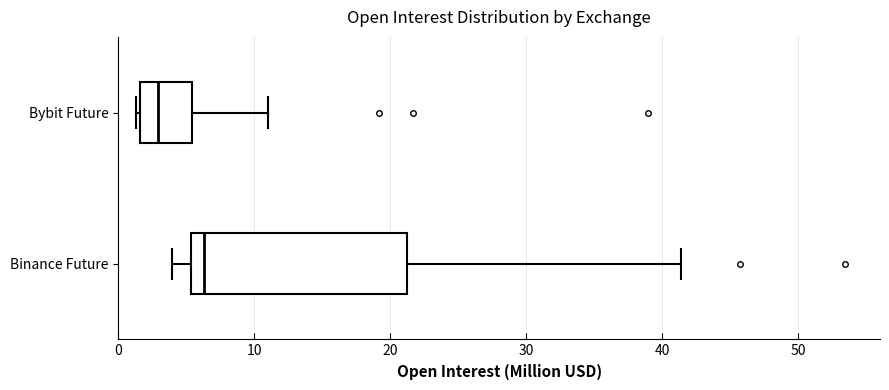

Where is the left edge of the box for Binance Future on the x-axis? The values are not printed on the chart, so give them approximately, as read against the axis.

5